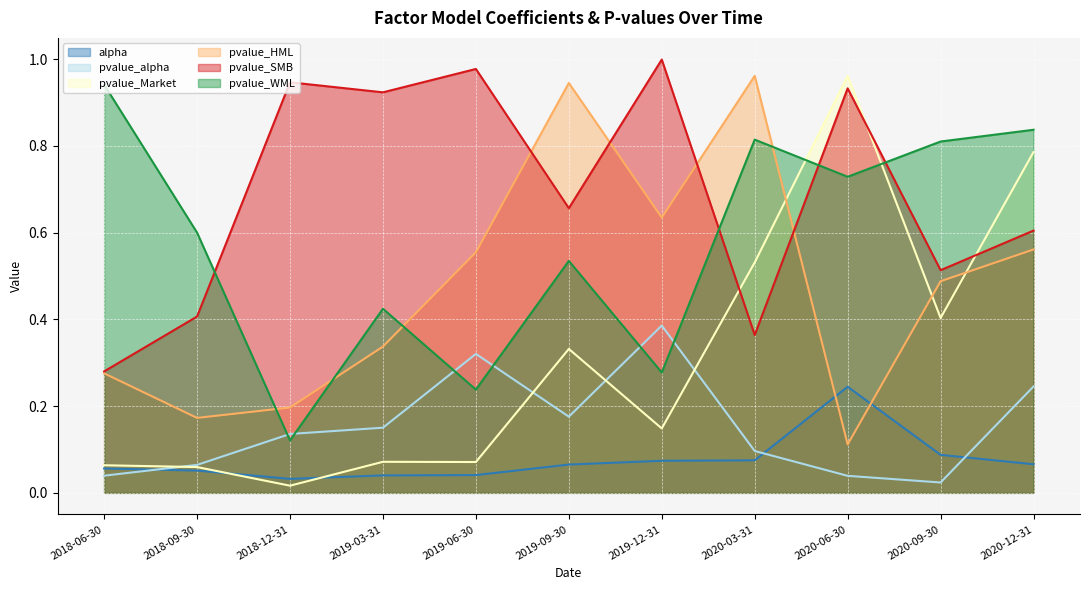

Reading right to left, transcribe all the data shown in this chart.

alpha: 0.1	0.1	0.2	0.1	0.1	0.1	0.0	0.0	0.0	0.1	0.1
pvalue_alpha: 0.2	0.0	0.0	0.1	0.4	0.2	0.3	0.2	0.1	0.1	0.0
pvalue_Market: 0.8	0.4	1.0	0.5	0.1	0.3	0.1	0.1	0.0	0.1	0.1
pvalue_HML: 0.6	0.5	0.1	1.0	0.6	0.9	0.6	0.3	0.2	0.2	0.3
pvalue_SMB: 0.6	0.5	0.9	0.4	1.0	0.7	1.0	0.9	0.9	0.4	0.3
pvalue_WML: 0.8	0.8	0.7	0.8	0.3	0.5	0.2	0.4	0.1	0.6	0.9